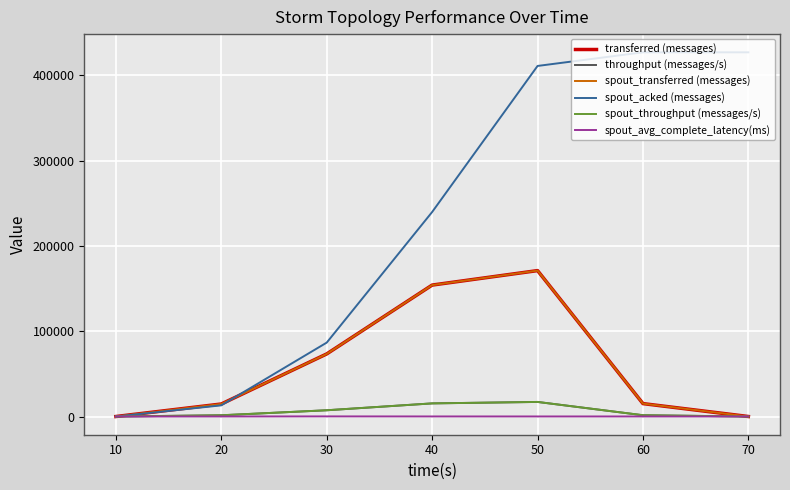

Which has a higher value, 70 or 50?

50